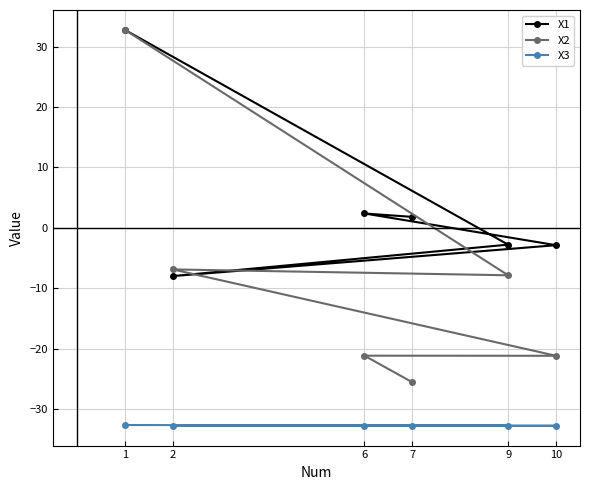

Is the value of X2 at 7 greater than the value of X1 at 1?

No